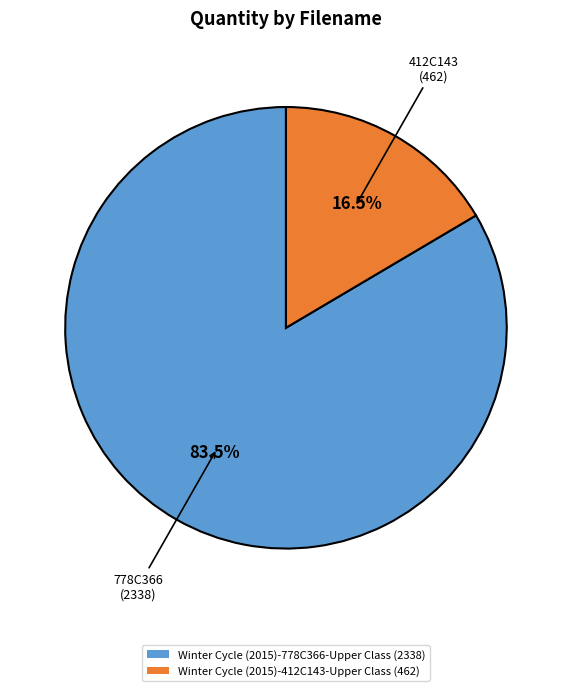

What percentage do Winter Cycle (2015)-412C143-Upper Class and Winter Cycle (2015)-778C366-Upper Class together represent?

100.0%